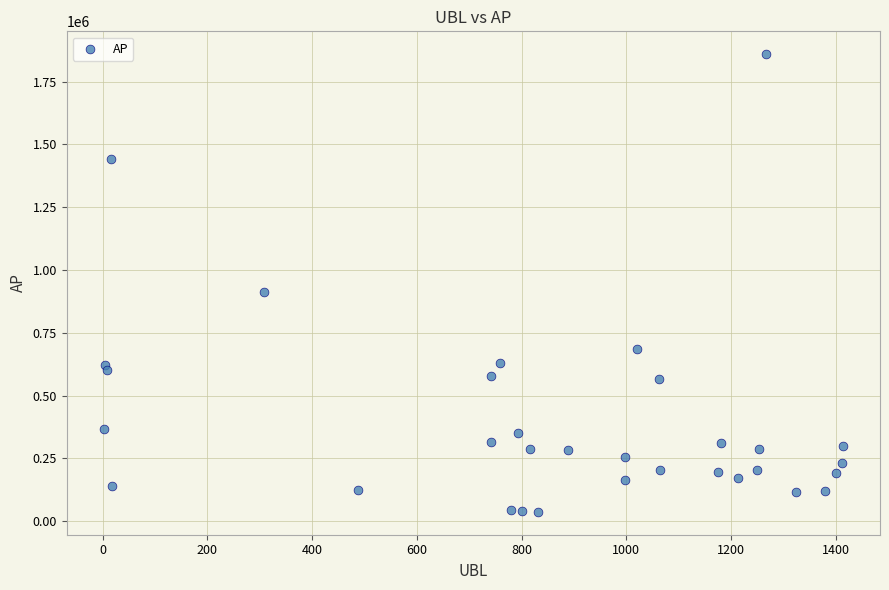

What is the range of X values (max minus min)?

1412